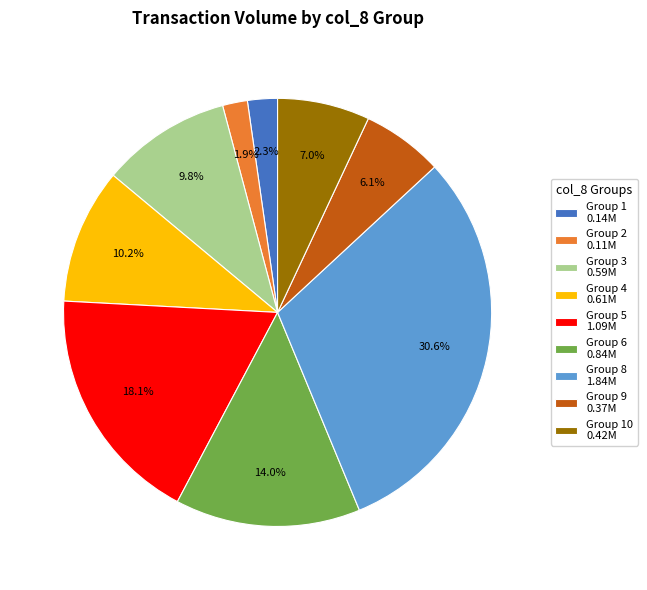

What percentage do Group 1 0.14M and Group 6 0.84M together represent?

16.3%